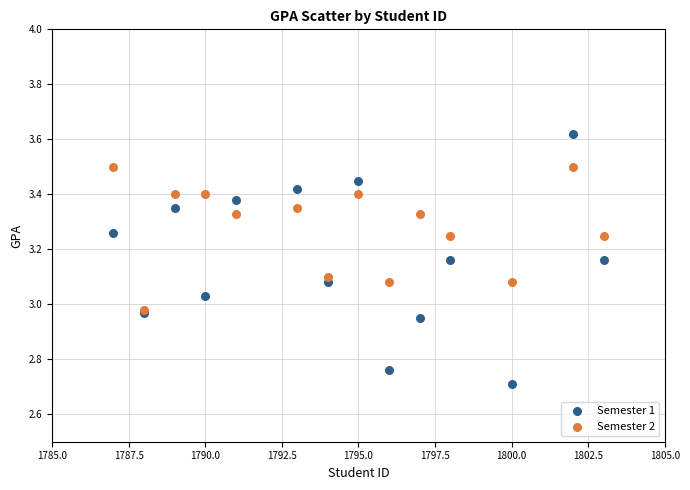

Which series reaches the minimum Y coordinate?

Semester 1